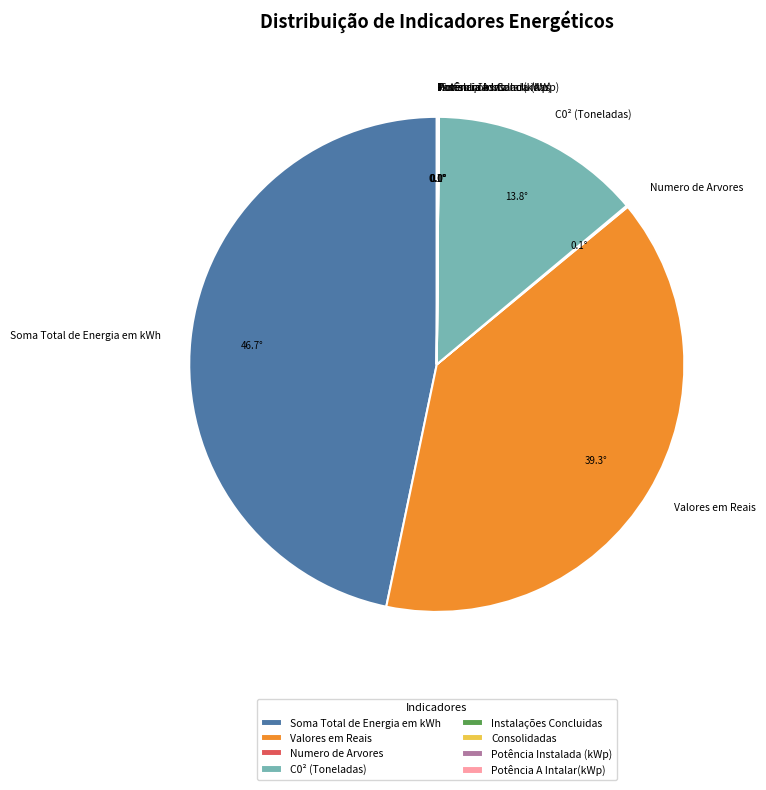

Is there any slice that represents more than half of the pie?

No